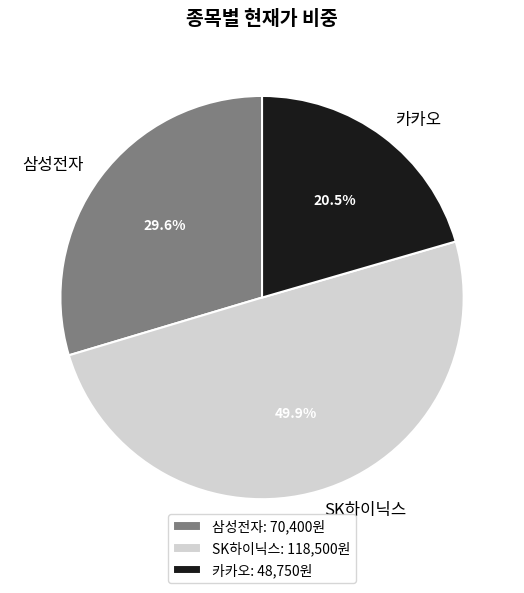

To the nearest percent, what portion does 삼성전자 represent?

30%